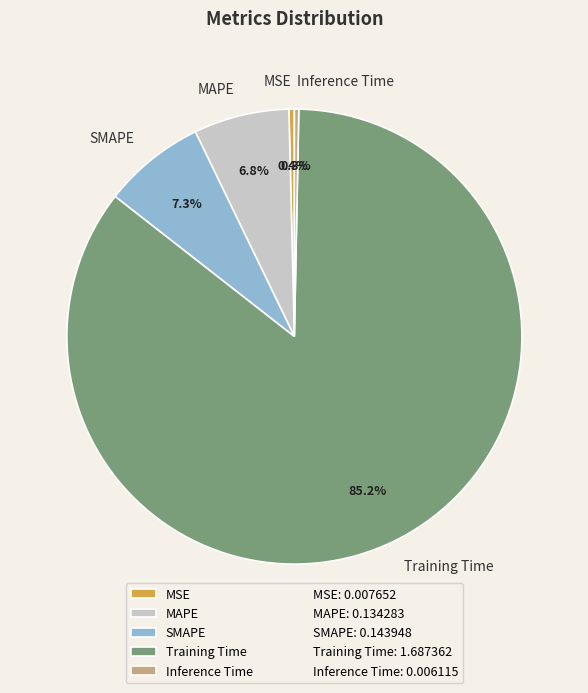

Which slice is the largest?

Training Time